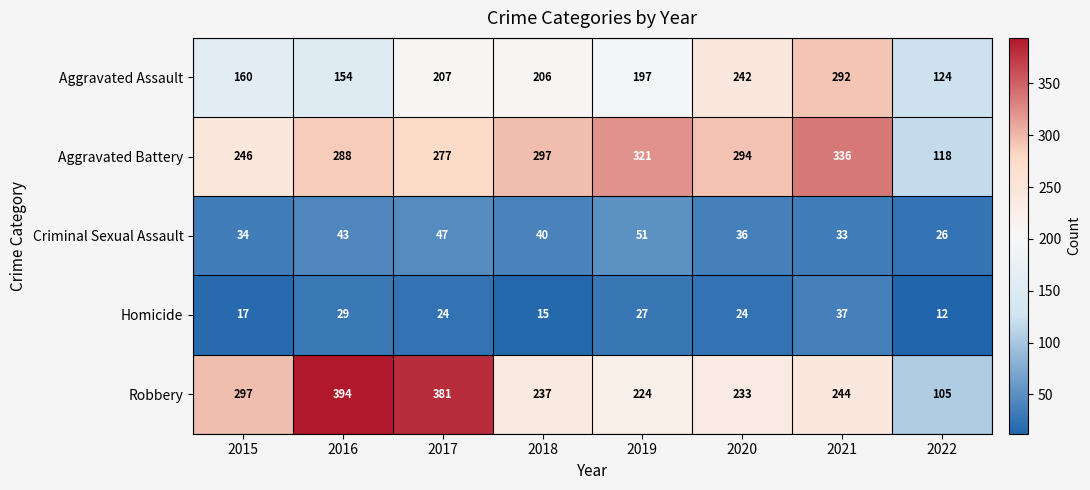

What is the difference between the Aggravated Assault values at 2022 and 2021?

168